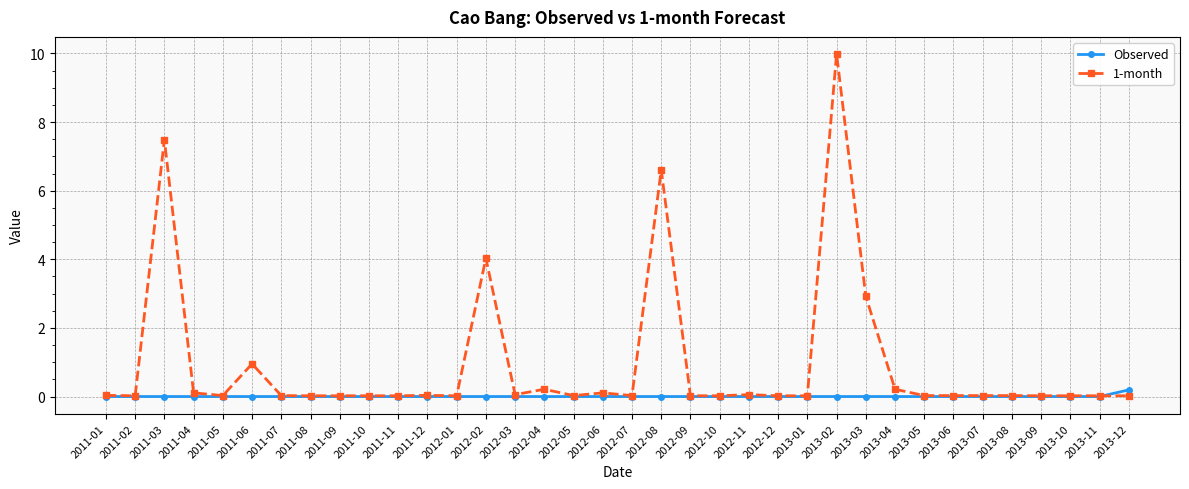

Is it true that 1-month equals 0.0 at 2012-09?

True